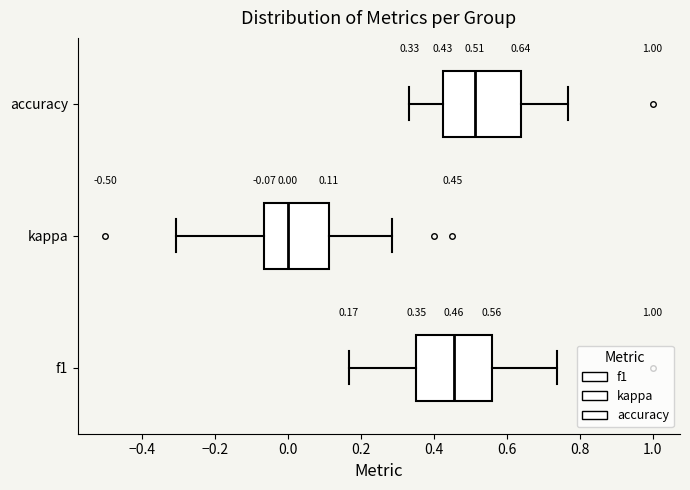

Which box has the furthest to the right median line?

accuracy